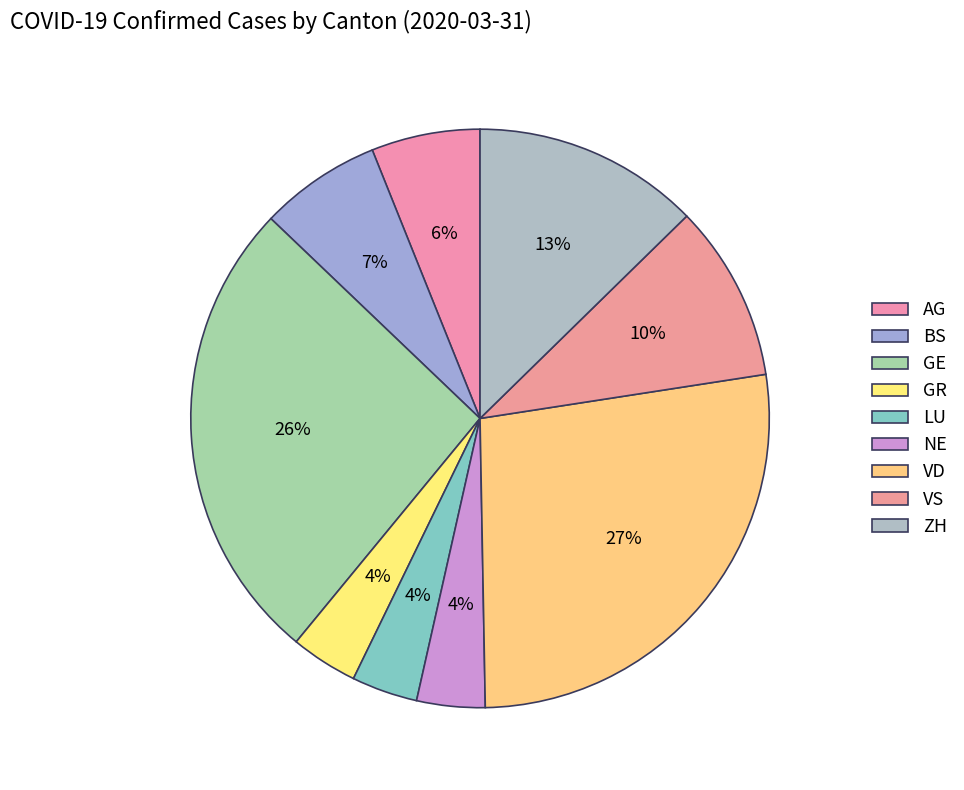

What is the ratio of the value at BS to the value at AG?

1.1